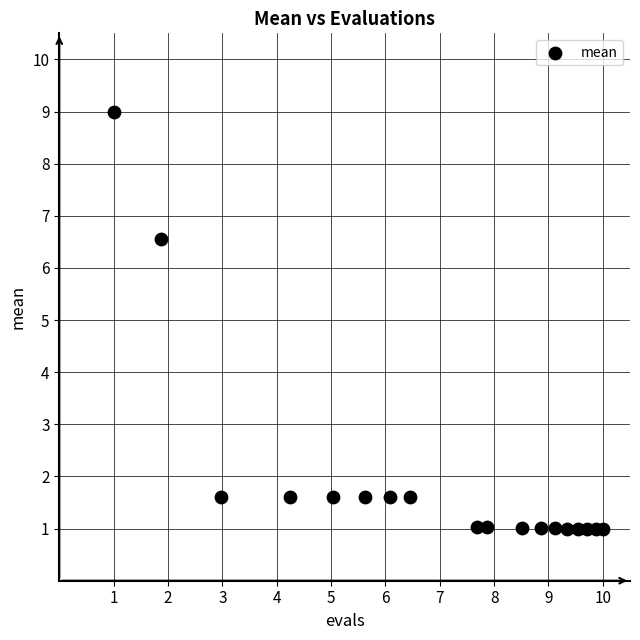

What Y value in the scatter plot is closest to 5?

6.6